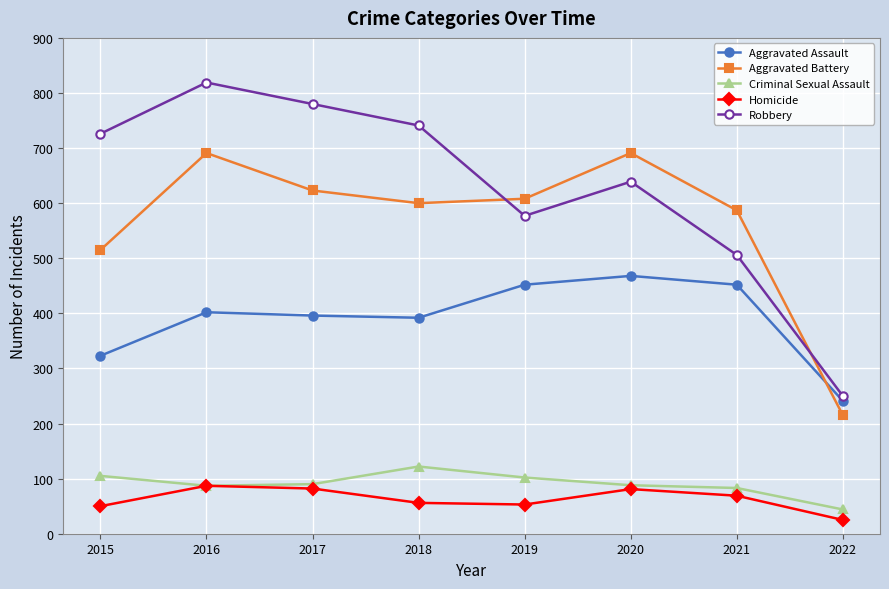

Where is Aggravated Battery nearest to the value 453?

2015